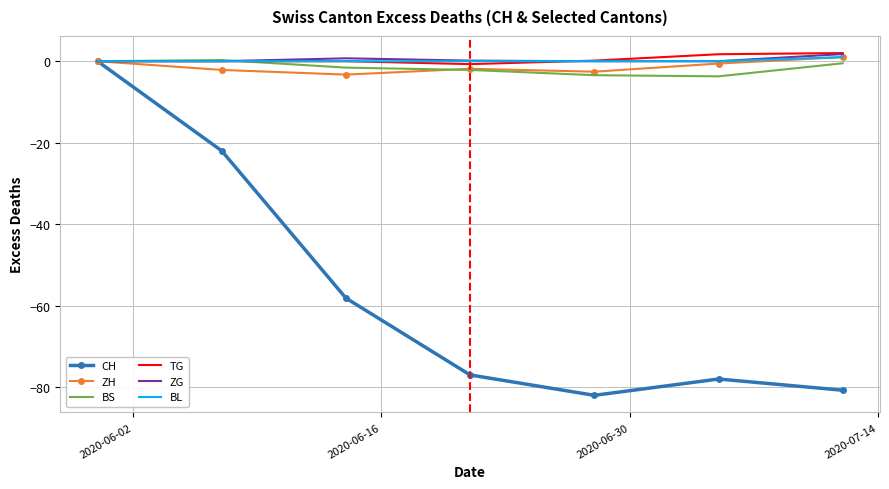

Which series has the largest range (max minus min)?

CH